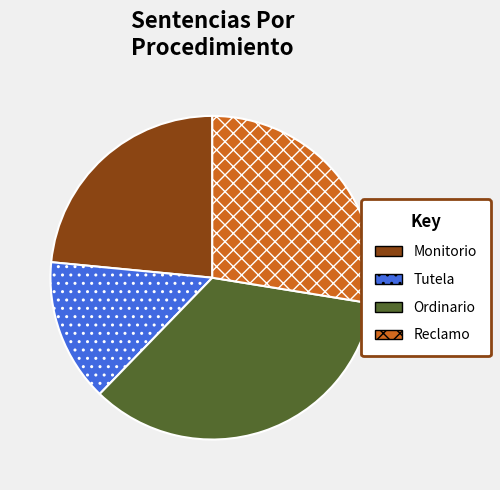

Approximately how many times larger is the value at Tutela compared to Reclamo?

0.5